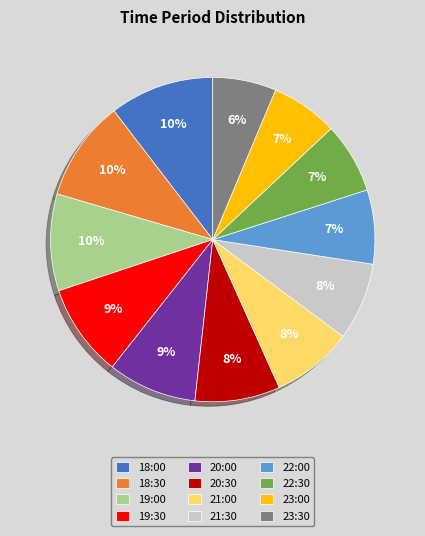

What percentage is the 20:00 slice, to the nearest percent?

9%